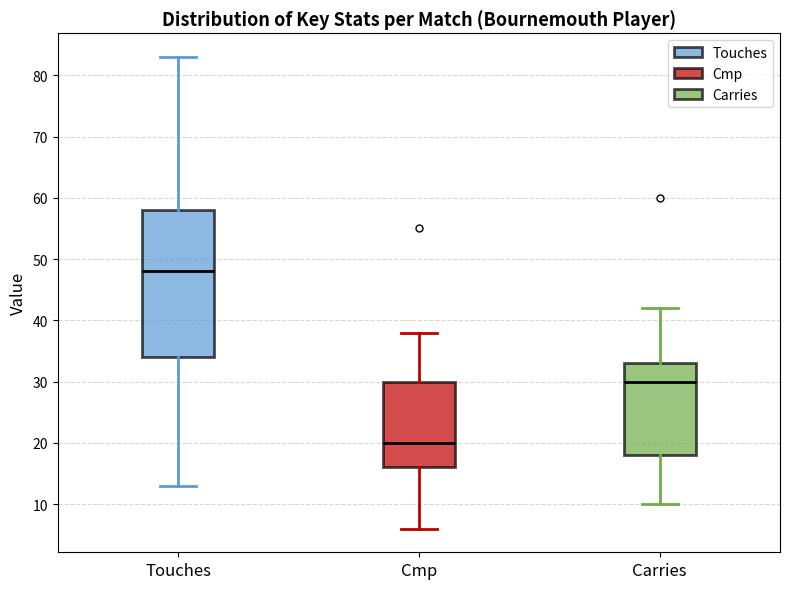

Reading left to right, read every box against the y-axis: the position of its median line, the range the box covers, and the ends of its whiskers. The values are not printed on the chart, so give them approximately, as read against the axis.

Touches: median 48, box 34 to 58, whiskers 13 to 83
Cmp: median 20, box 16 to 30, whiskers 6 to 38
Carries: median 30, box 18 to 33, whiskers 10 to 42